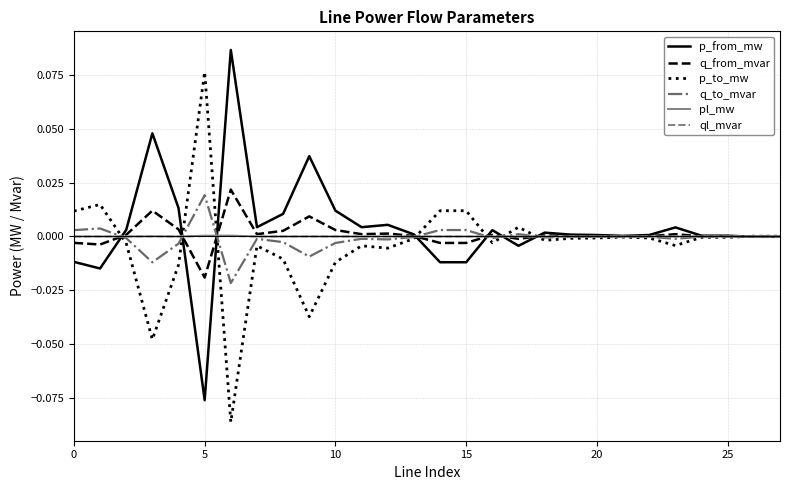

What are all the series names shown in the legend?

p_from_mw, q_from_mvar, p_to_mw, q_to_mvar, pl_mw, ql_mvar